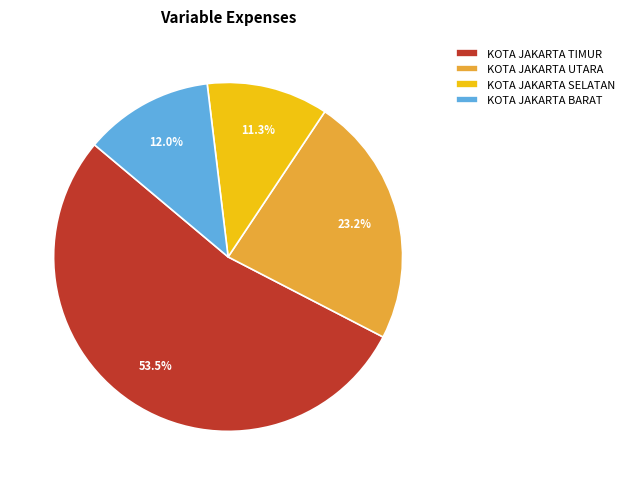

What percentage is the KOTA JAKARTA SELATAN slice, to the nearest percent?

11%